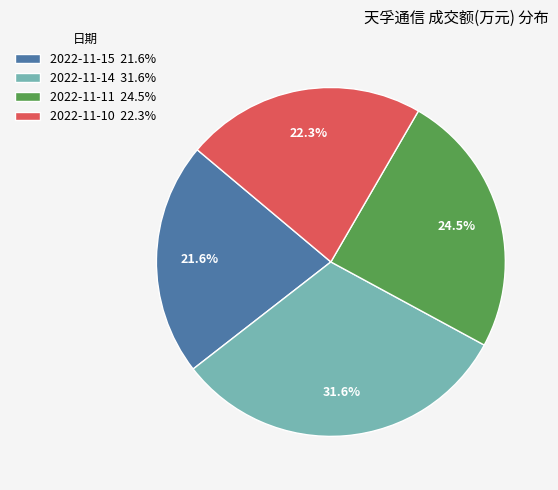

Is it true that 2022-11-10 is 22% of the pie?

True